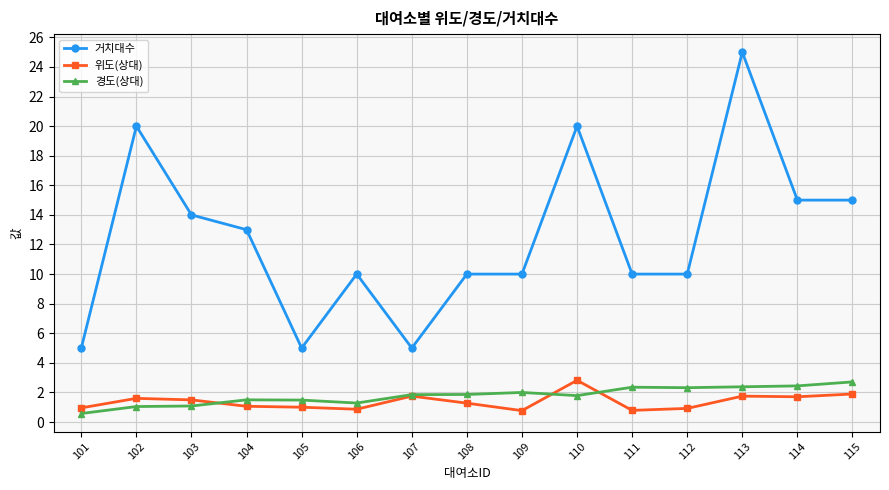

What is the difference between the 위도(상대) values at 102 and 114?

0.1